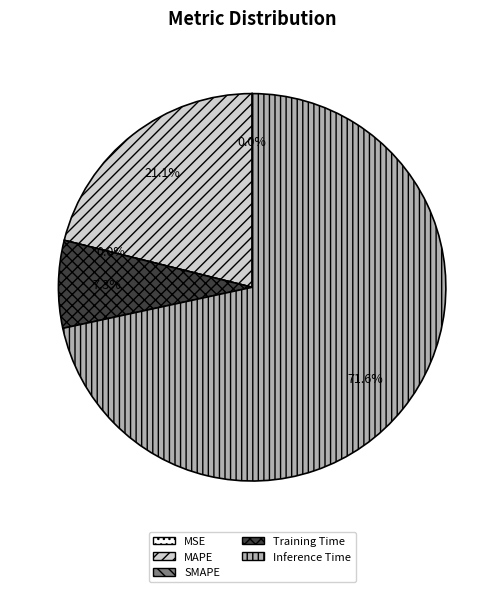

Do Inference Time and MSE together represent more than half of the pie?

Yes